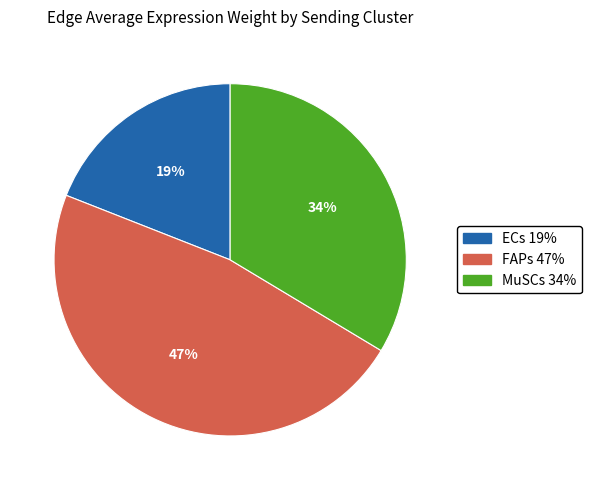

Which has a higher value, ECs or MuSCs?

MuSCs